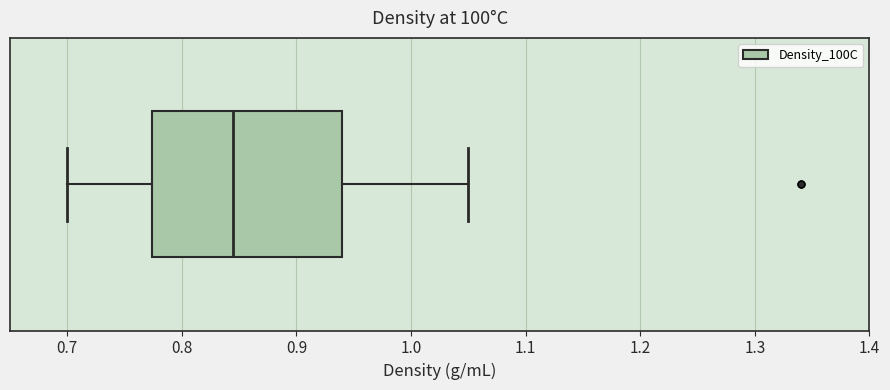

Where is the left edge of the box on the x-axis? The values are not printed on the chart, so give them approximately, as read against the axis.

0.77